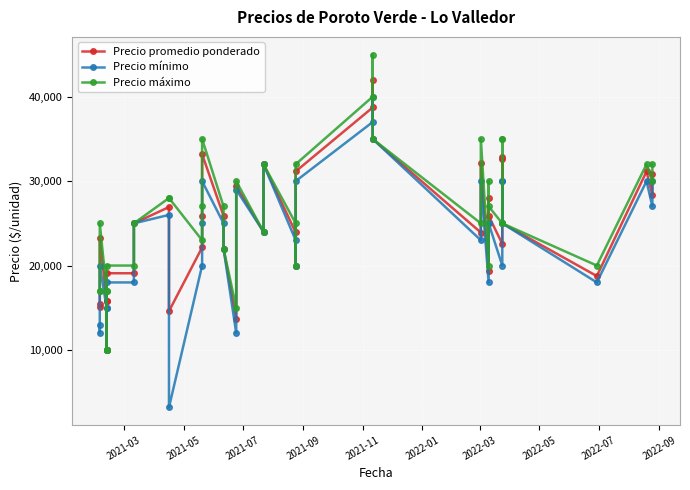

True or false: Precio máximo and Precio promedio ponderado intersect in this chart.

False